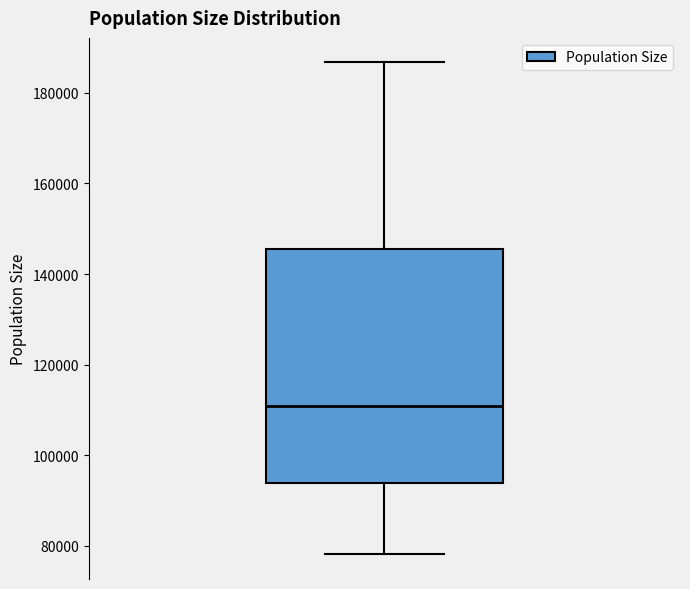

Read this box plot against the y-axis: the position of the median line, the range covered by the box, and the ends of both whiskers. The values are not printed on the chart, so give them approximately, as read against the axis.

median 110000, box 94000 to 146000, whiskers 78000 to 186000